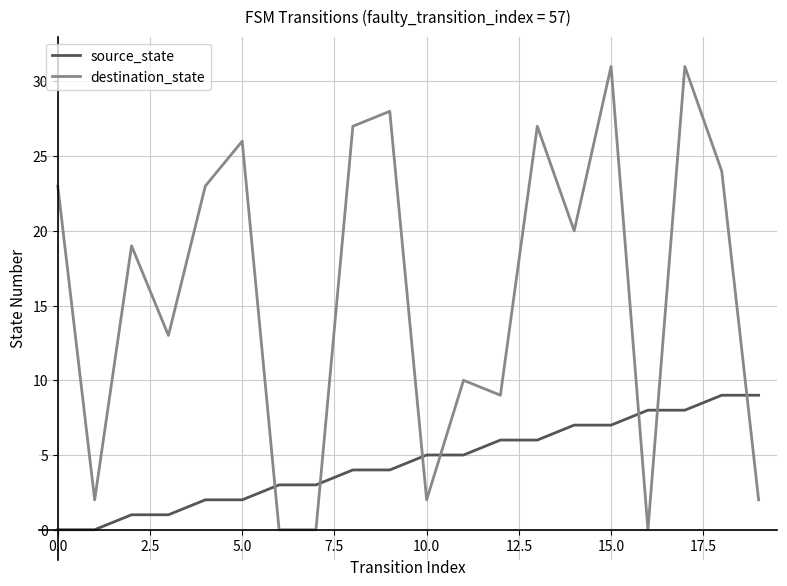

What is the highest value of the source_state series?

9